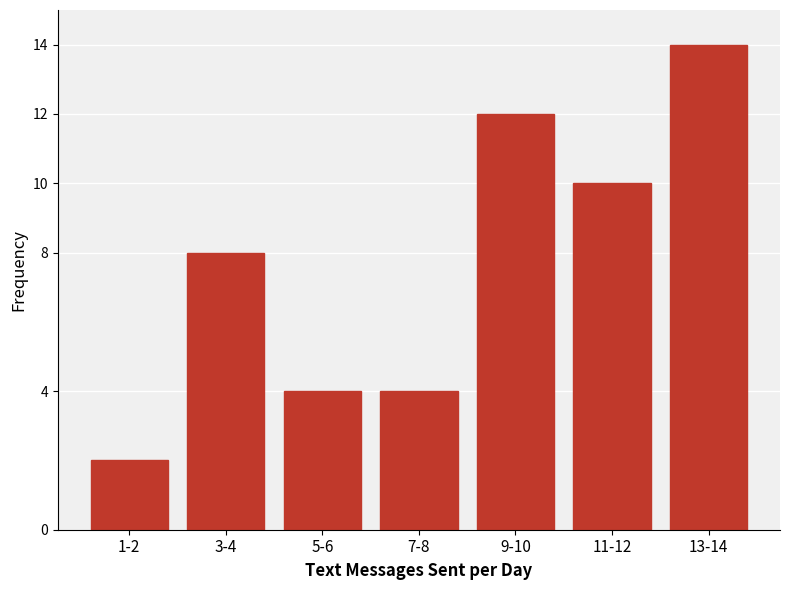

Reading left to right, transcribe all the data shown in this chart.

2	8	4	4	12	10	14